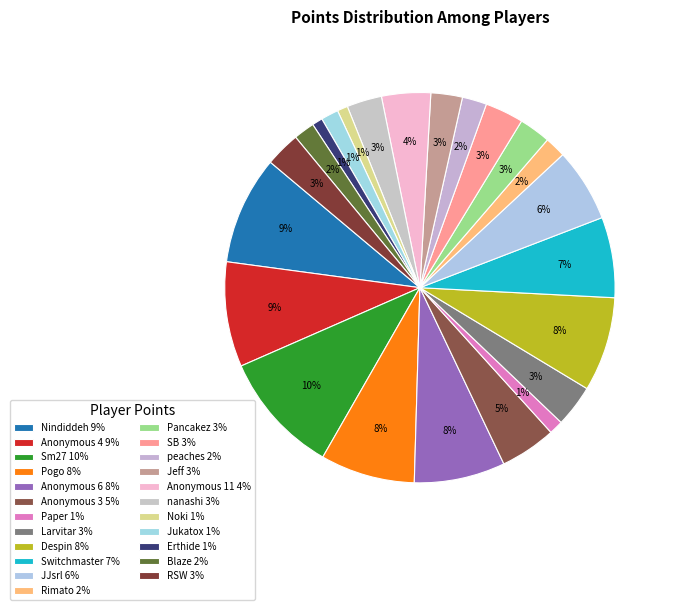

What is the smallest slice in the pie chart?

Noki